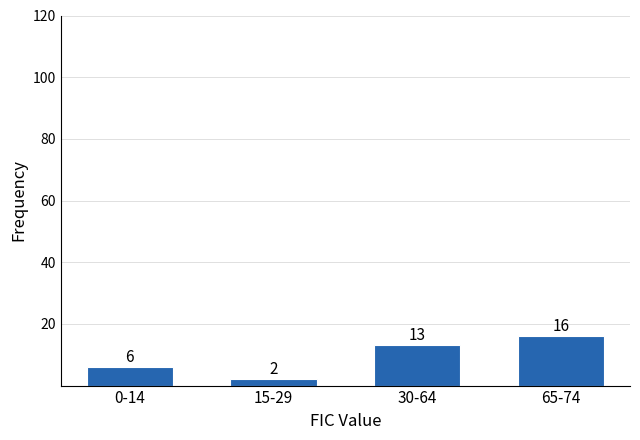

Reading right to left, list all the values displayed in this chart.

65-74=16	30-64=13	15-29=2	0-14=6